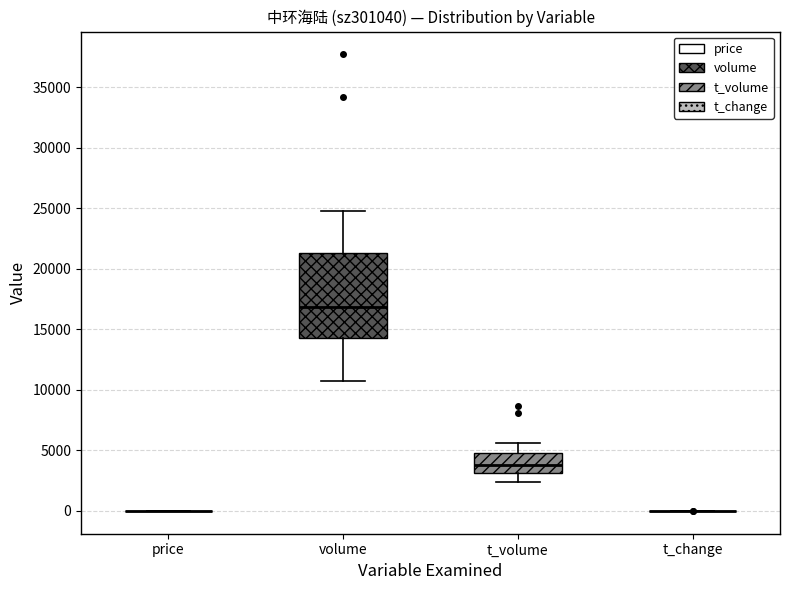

Comparing the boxes themselves (not the whiskers), which one is the tallest?

volume